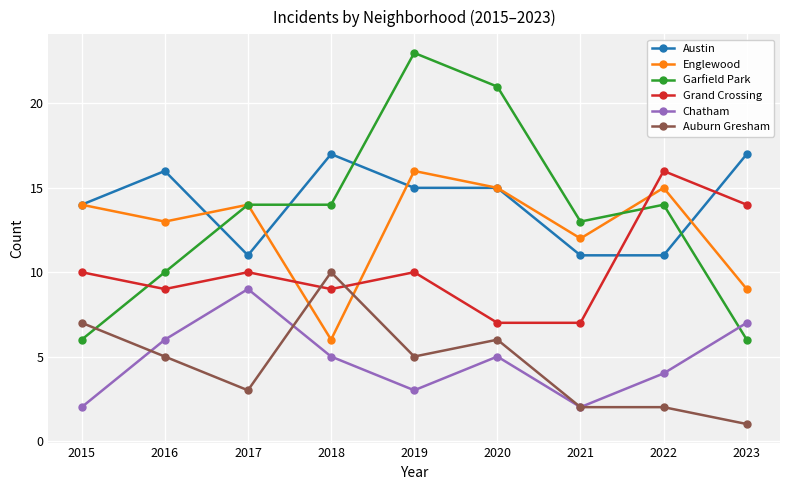

Where is the first local minimum for Auburn Gresham?

2017